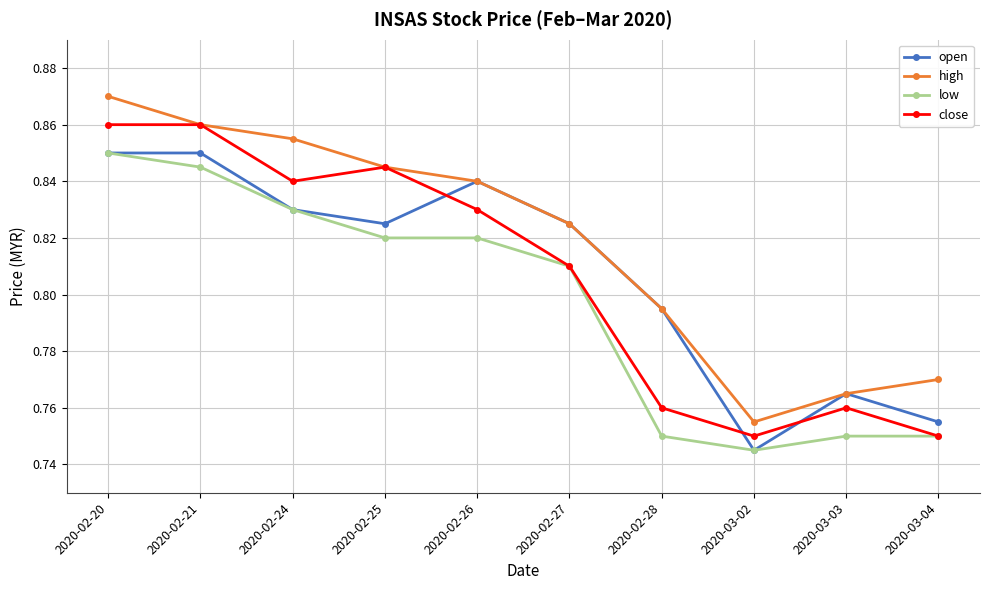

What position from the right is 2020-02-26?

6